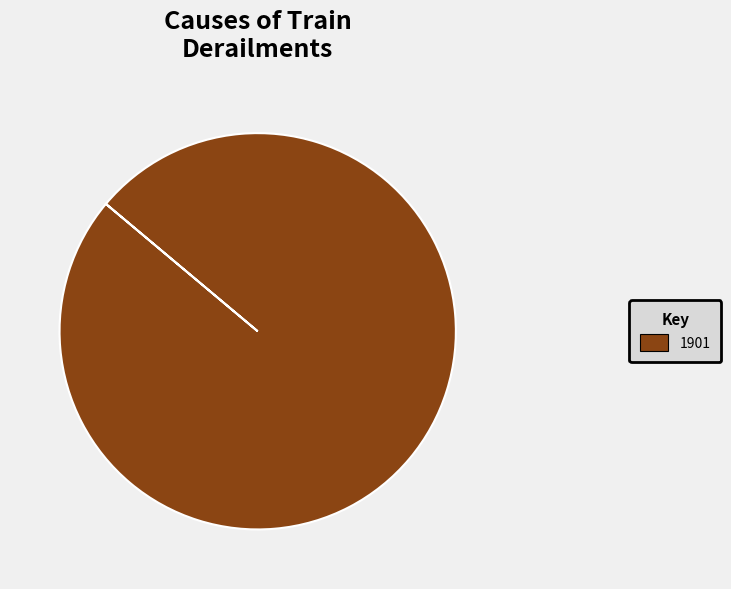

Rank the categories by value from lowest to highest.

1901